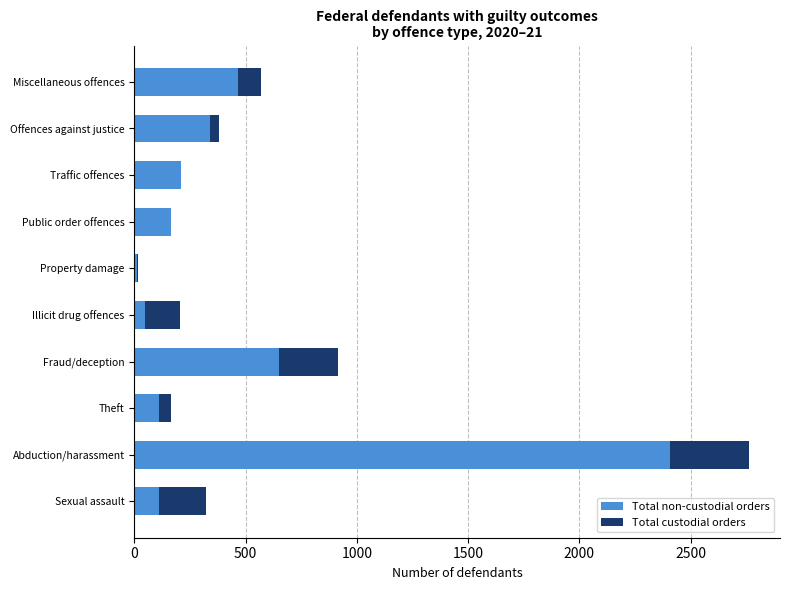

What is the highest value of the Total non-custodial orders series?

2406